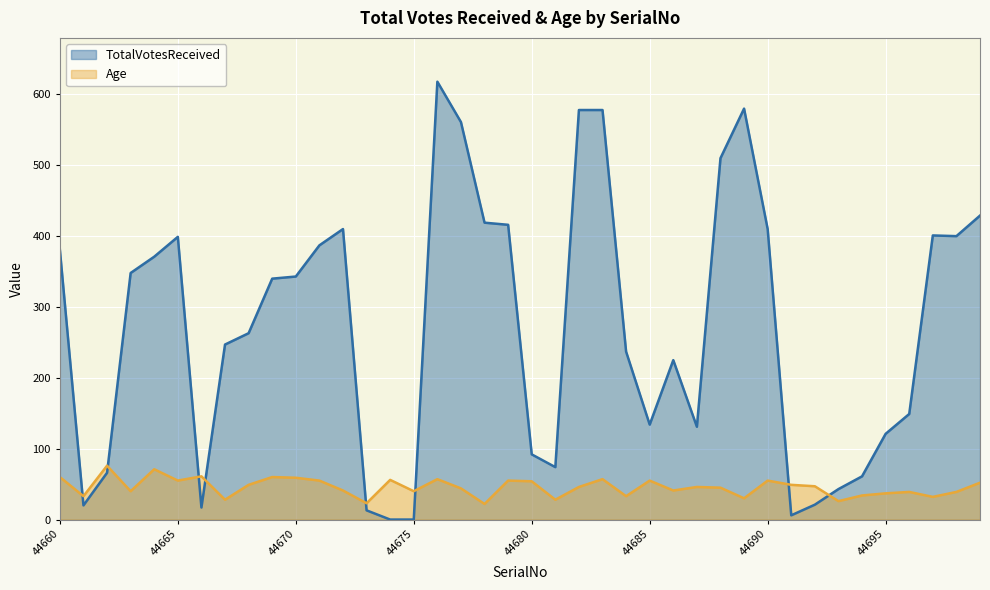

How many categories are shown in the chart?

40